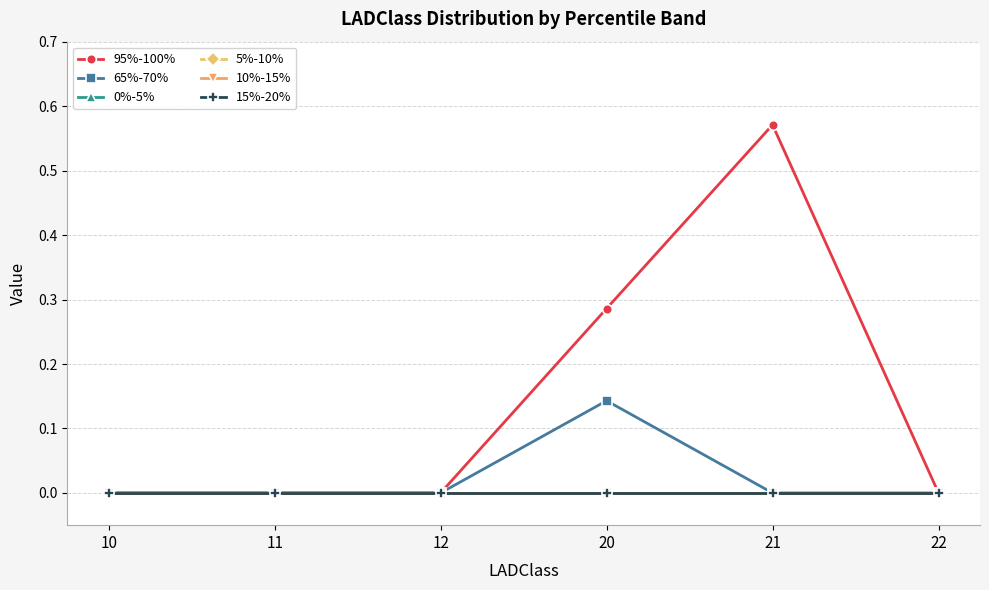

At which label does 10%-15% reach its peak?

10